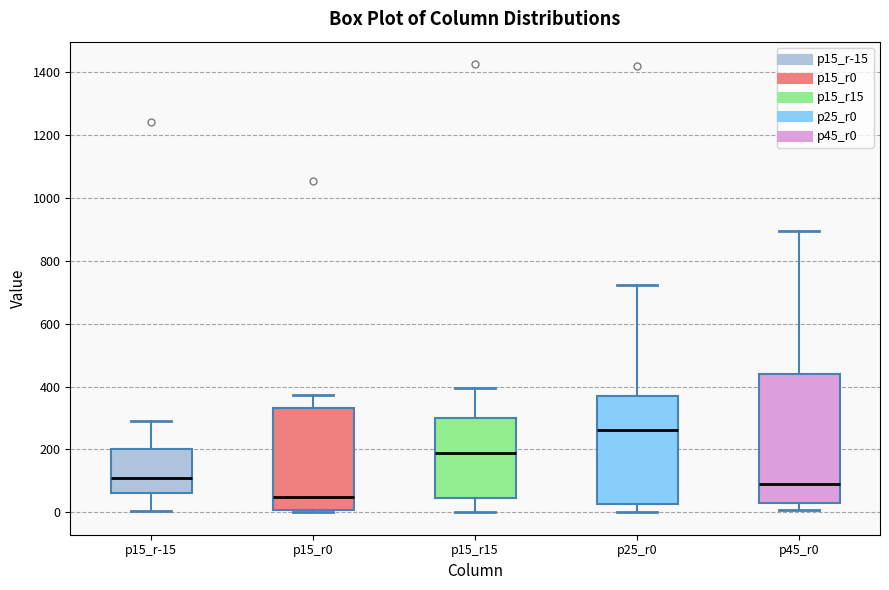

Which box is the tallest, from its lower edge to its upper edge?

p45_r0